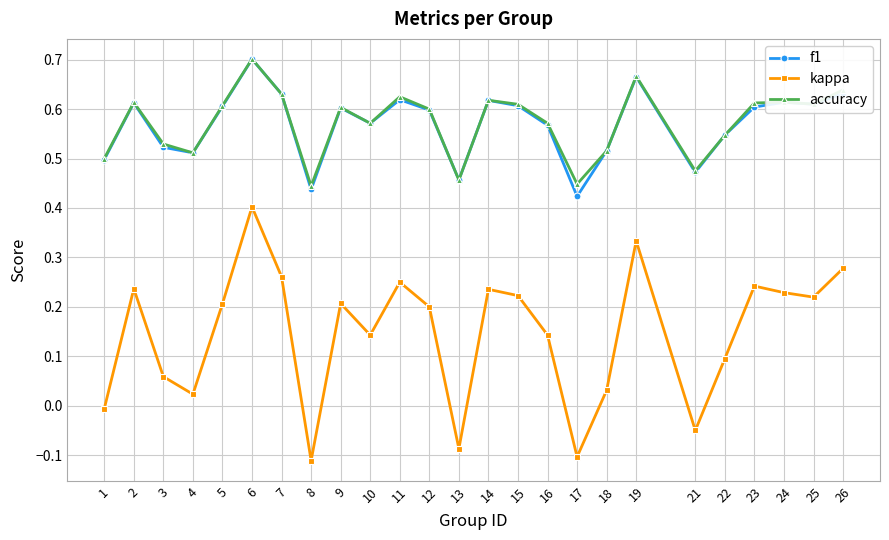

True or false: accuracy and kappa intersect in this chart.

False